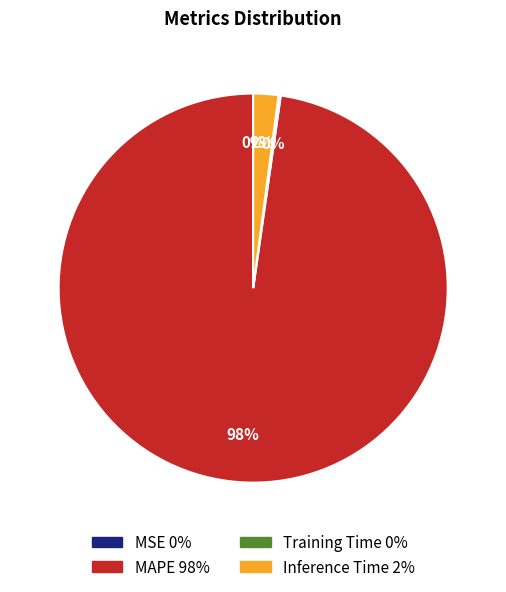

Do MAPE 98% and Inference Time 2% together represent more than half of the pie?

Yes